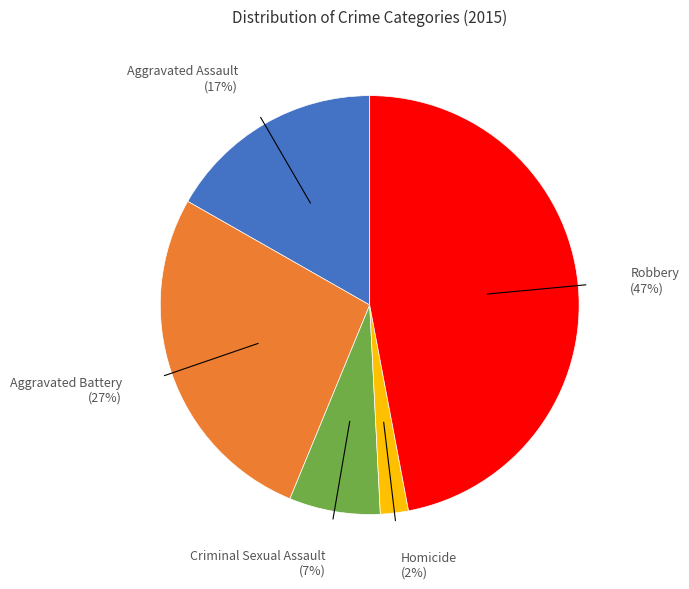

To the nearest percent, what is the combined percentage of Homicide and Criminal Sexual Assault?

9%